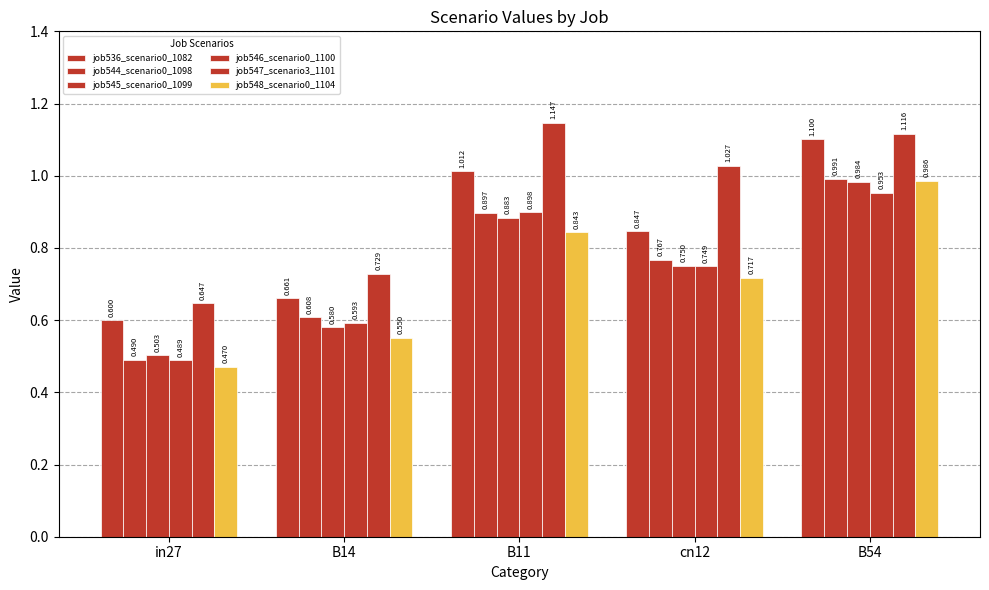

Reading right to left, extract all data points from this chart.

job536_scenario0_1082: 1.1	0.8	1.0	0.7	0.6
job544_scenario0_1098: 1.0	0.8	0.9	0.6	0.5
job545_scenario0_1099: 1.0	0.8	0.9	0.6	0.5
job546_scenario0_1100: 1.0	0.7	0.9	0.6	0.5
job547_scenario3_1101: 1.1	1.0	1.1	0.7	0.6
job548_scenario0_1104: 1.0	0.7	0.8	0.6	0.5